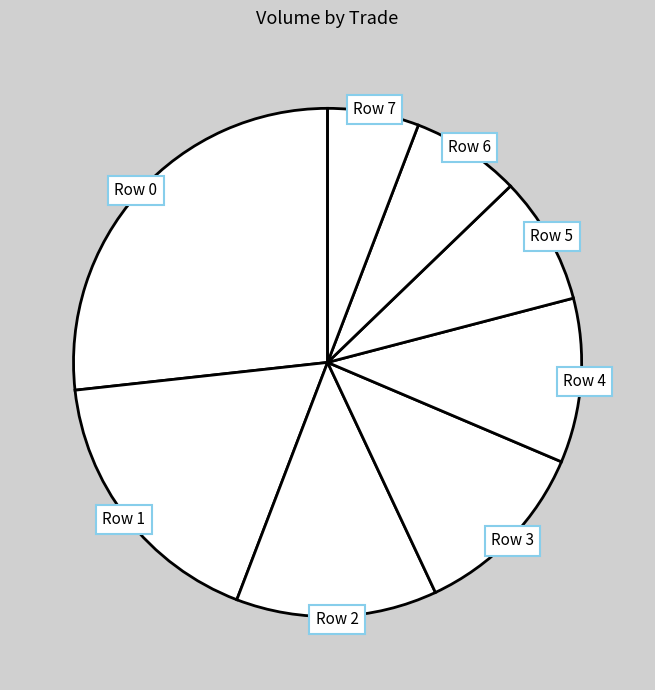

Is there any slice that represents more than half of the pie?

No